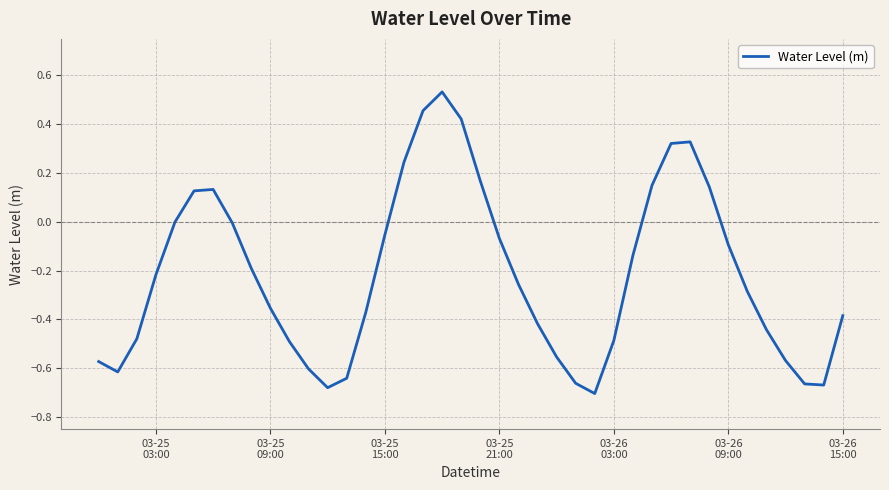

What is the value of the 22nd point from the left?

-0.1